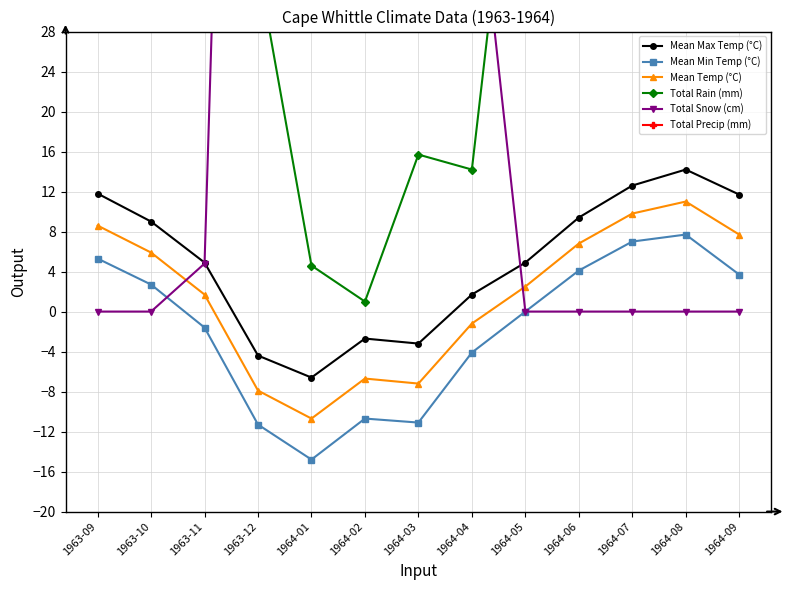

Reading right to left, what are all the values shown in this chart?

Mean Max Temp (°C): 1964-09=11.7	1964-08=14.2	1964-07=12.6	1964-06=9.4	1964-05=4.9	1964-04=1.7	1964-03=-3.2	1964-02=-2.7	1964-01=-6.6	1963-12=-4.4	1963-11=4.9	1963-10=9.0	1963-09=11.8
Mean Min Temp (°C): 1964-09=3.7	1964-08=7.7	1964-07=7.0	1964-06=4.1	1964-05=0.0	1964-04=-4.1	1964-03=-11.1	1964-02=-10.7	1964-01=-14.8	1963-12=-11.3	1963-11=-1.6	1963-10=2.7	1963-09=5.3
Mean Temp (°C): 1964-09=7.7	1964-08=11.0	1964-07=9.8	1964-06=6.8	1964-05=2.5	1964-04=-1.2	1964-03=-7.2	1964-02=-6.7	1964-01=-10.7	1963-12=-7.9	1963-11=1.7	1963-10=5.9	1963-09=8.6
Total Rain (mm): 1964-09=58.9	1964-08=97.8	1964-07=54.1	1964-06=70.4	1964-05=60.5	1964-04=14.2	1964-03=15.7	1964-02=1.0	1964-01=4.6	1963-12=34.5	1963-11=77.7	1963-10=51.8	1963-09=55.4
Total Snow (cm): 1964-09=0.0	1964-08=0.0	1964-07=0.0	1964-06=0.0	1964-05=0.0	1964-04=48.8	1964-03=266.2	1964-02=147.3	1964-01=51.1	1963-12=179.8	1963-11=4.8	1963-10=0.0	1963-09=0.0
Total Precip (mm): 1964-09=58.9	1964-08=97.8	1964-07=54.1	1964-06=70.4	1964-05=68.8	1964-04=93.0	1964-03=292.4	1964-02=235.5	1964-01=59.7	1963-12=214.4	1963-11=82.6	1963-10=51.8	1963-09=55.4